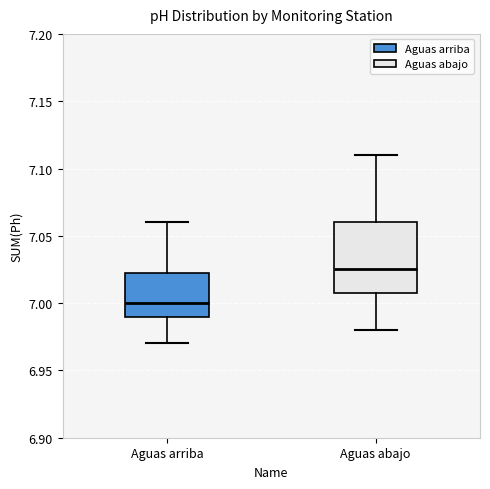

Where is the lower edge of the box for Aguas abajo on the y-axis? The values are not printed on the chart, so give them approximately, as read against the axis.

7.010